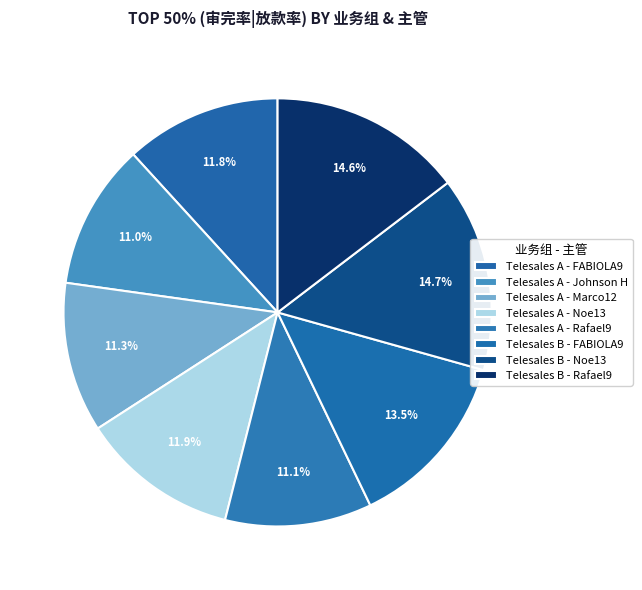

Is there any slice that represents more than half of the pie?

No